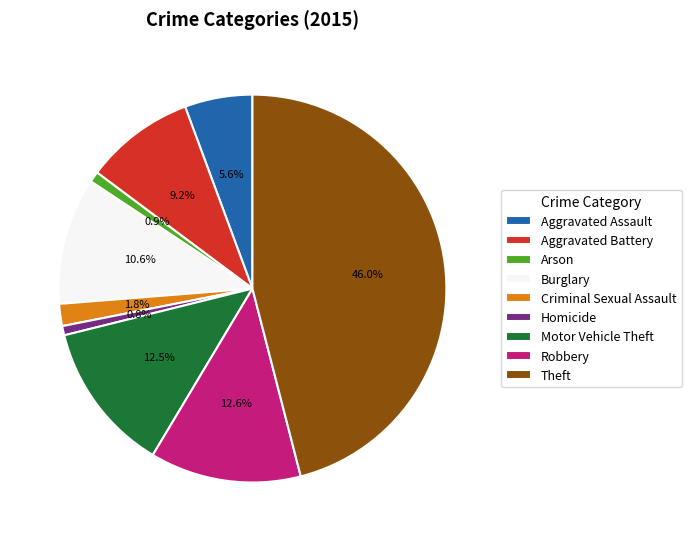

Is there a majority slice in this chart?

No